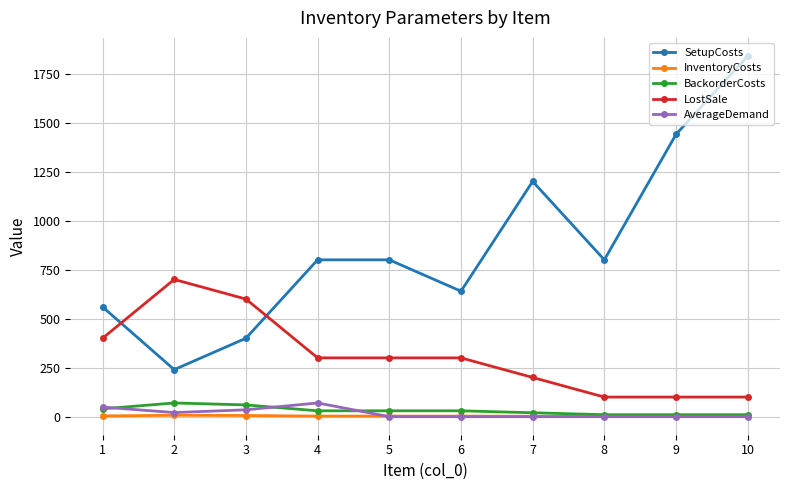

Which category has the highest value in the LostSale series?

2